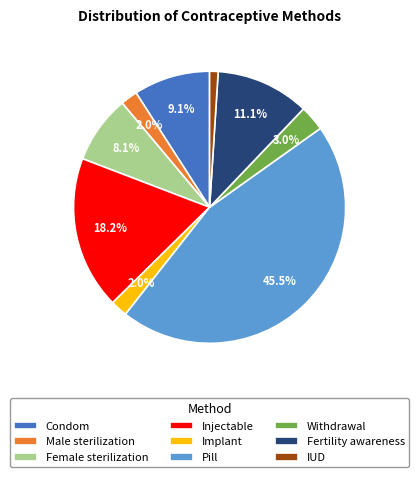

Between IUD and Injectable, which is larger?

Injectable